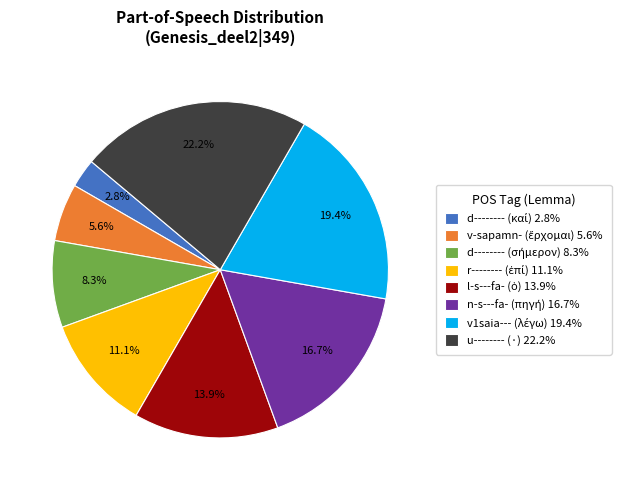

Which category has the biggest portion of the pie?

u-------- (·)